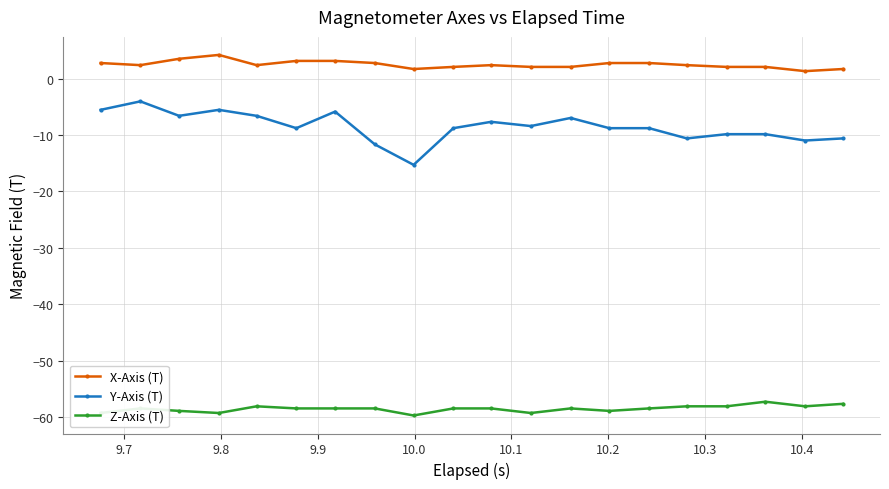

What is the value of the Y-Axis (T) point at the 20th from the left?

-10.6